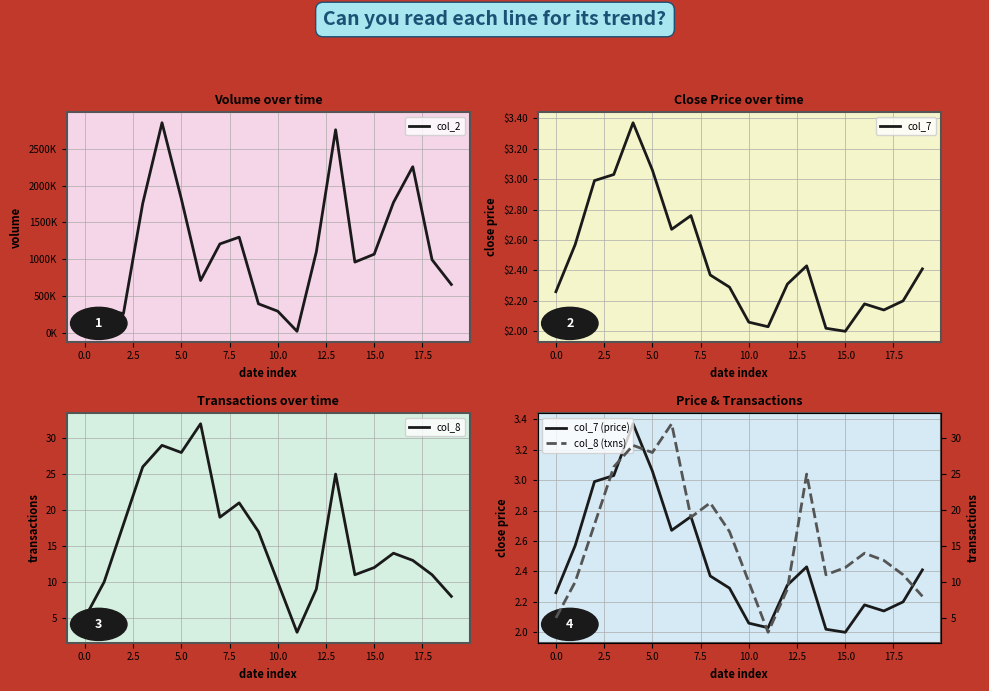

What are all the series names shown in the legend?

col_2, col_7, col_8, col_7 (price), col_8 (txns)